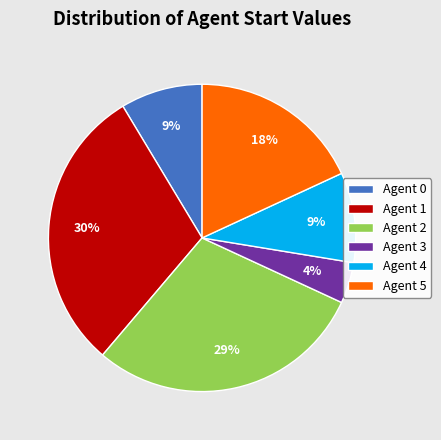

Which slice is the largest?

Agent 1